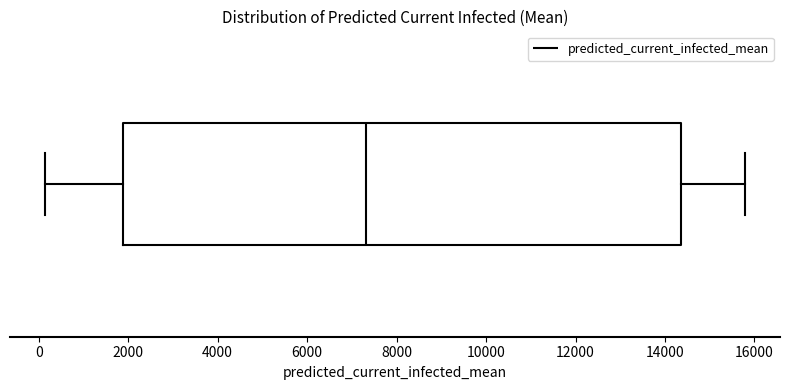

Transcribe this box plot: give where the median line is, the range the box spans, and where the two whiskers end, as read against the x-axis. The values are not printed on the chart, so give them approximately, as read against the axis.

median 7400, box 1800 to 14400, whiskers 200 to 15800